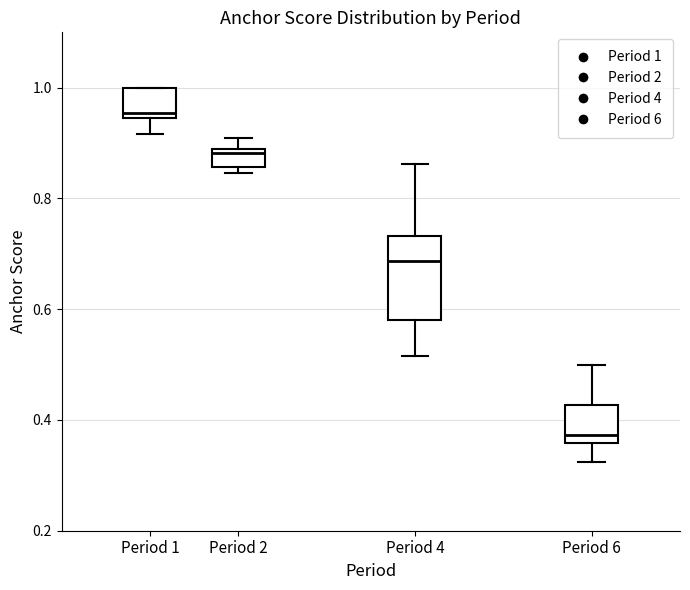

Reading left to right, transcribe this box plot: for each box, give where its median line is, the range the box spans, and where its two whiskers end, as read against the y-axis. The values are not printed on the chart, so give them approximately, as read against the axis.

Period 1: median 0.96, box 0.94 to 1.00, whiskers 0.92 to 1.00
Period 2: median 0.88 (just below the box's upper edge), box 0.86 to 0.88, whiskers 0.84 to 0.90
Period 4: median 0.68, box 0.58 to 0.74, whiskers 0.52 to 0.86
Period 6: median 0.38, box 0.36 to 0.42, whiskers 0.32 to 0.50